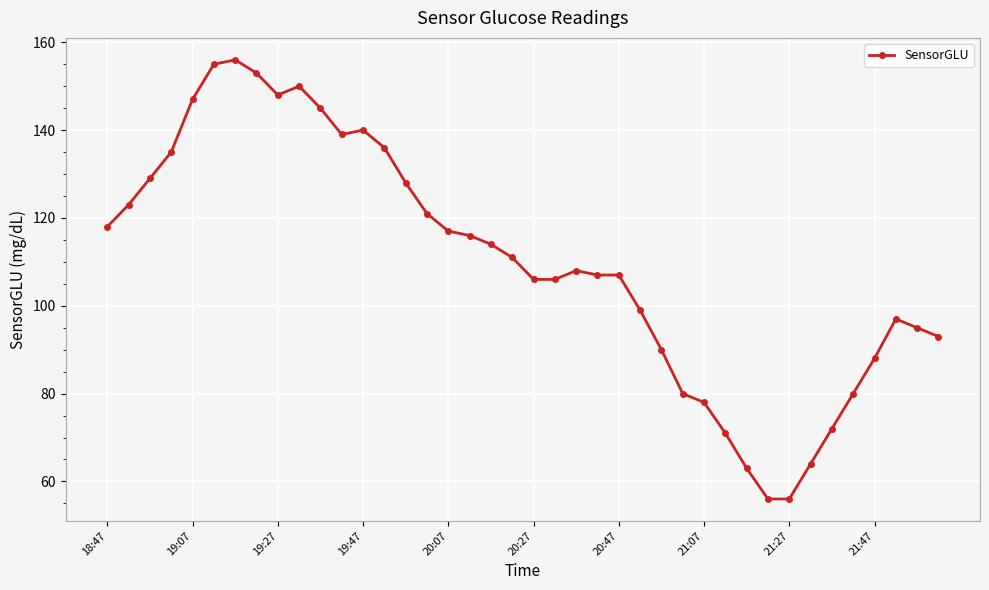

What is the minimum value shown in the chart?

56